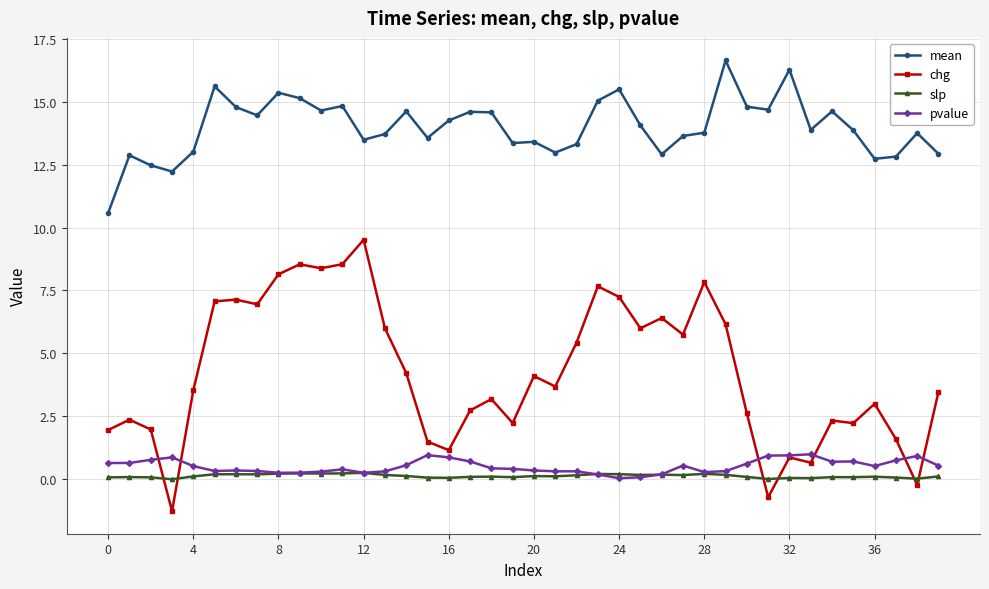

What is the value of the pvalue point at the 15th from the left?

0.5